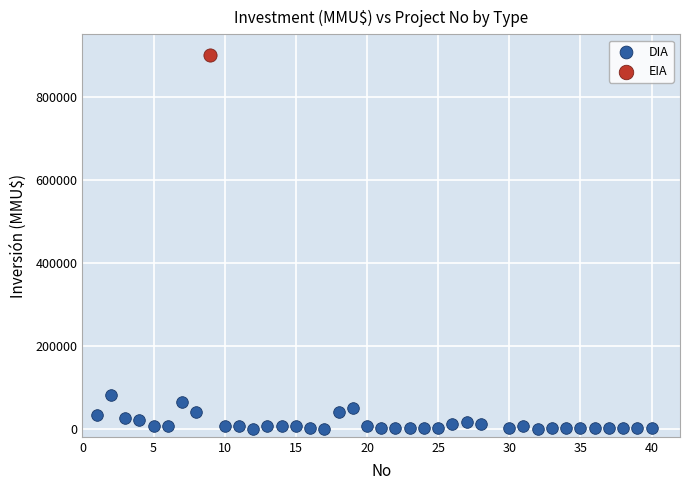

What are all the series names shown in the legend?

DIA, EIA